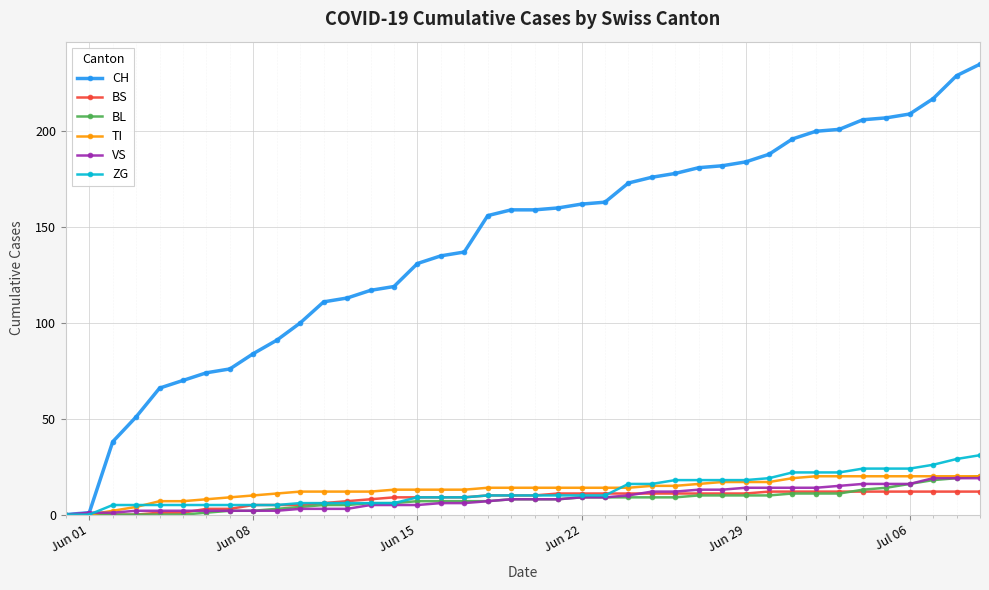

How many series are shown in this chart?

6